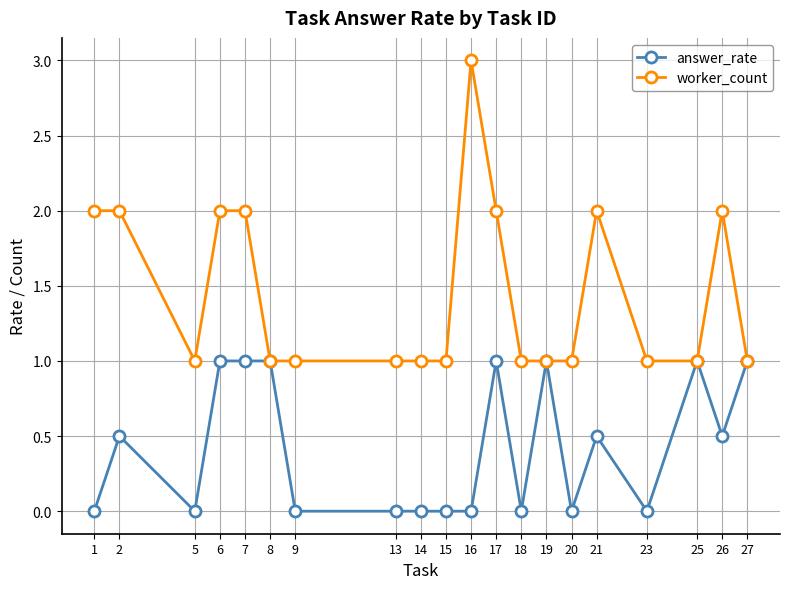

Which series has the largest range (max minus min)?

worker_count